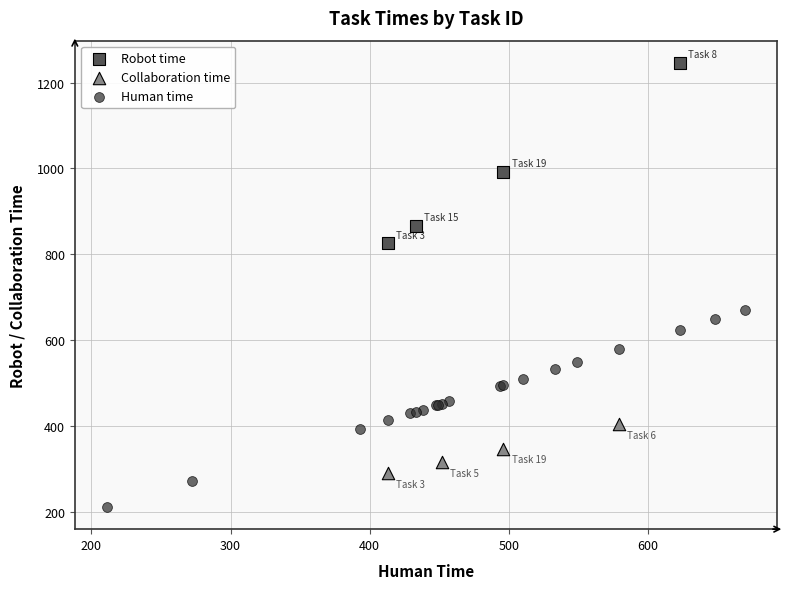

Which series reaches the maximum Y coordinate?

Robot time